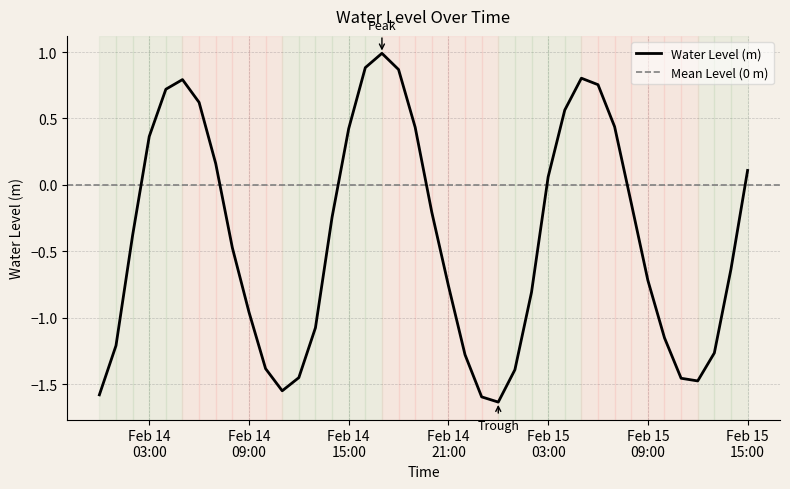

What position from the right is 2025-02-15 07:00:00?

9